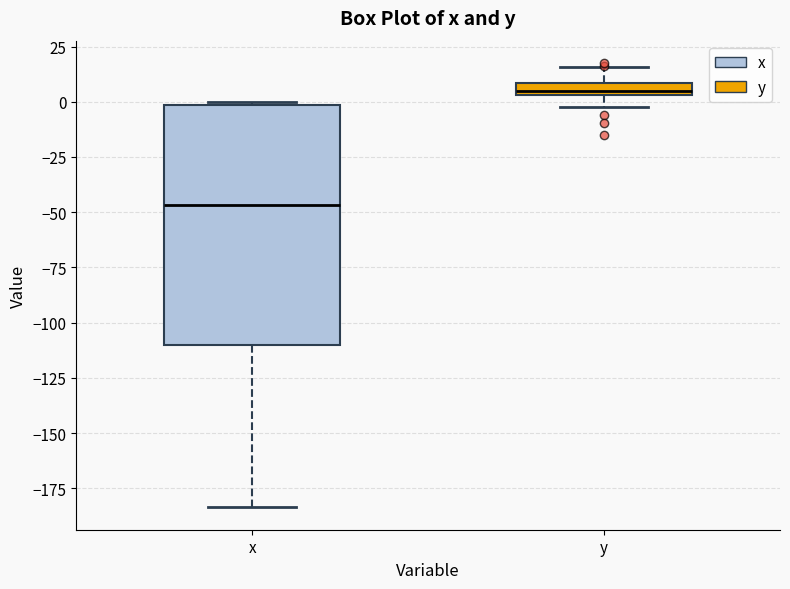

Which box is the tallest, from its lower edge to its upper edge?

x